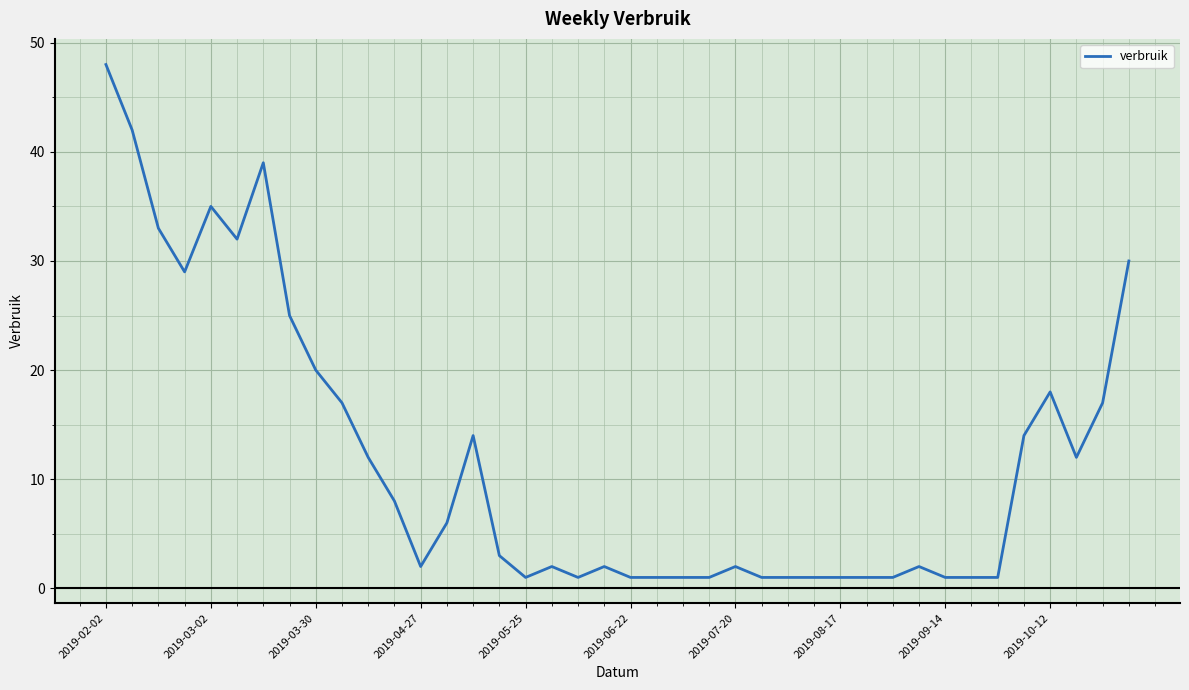

What is the maximum value shown in the chart?

48